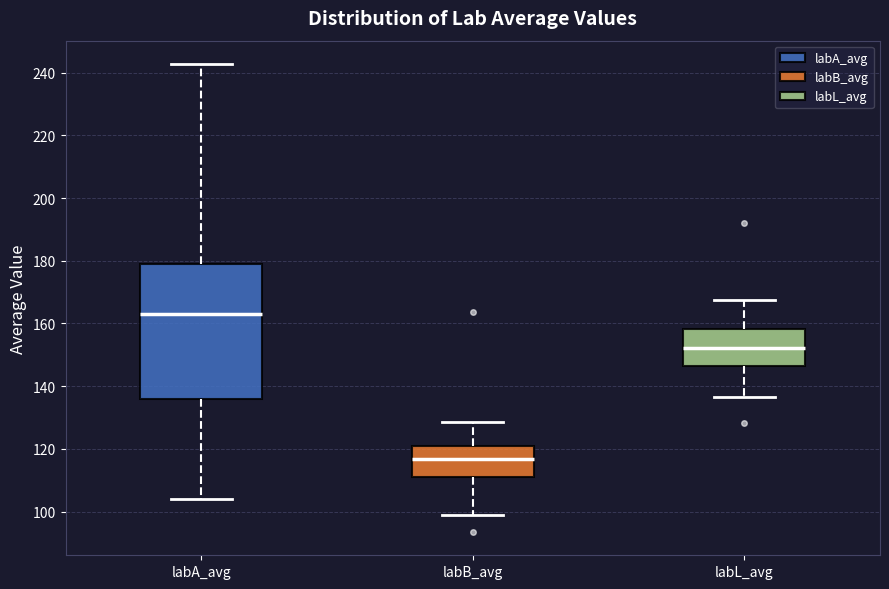

Reading left to right, transcribe this box plot: for each box, give where its median line is, the range the box spans, and where its two whiskers end, as read against the y-axis. The values are not printed on the chart, so give them approximately, as read against the axis.

labA_avg: median 162, box 136 to 178, whiskers 104 to 242
labB_avg: median 116, box 110 to 120, whiskers 98 to 128
labL_avg: median 152, box 146 to 158, whiskers 136 to 168